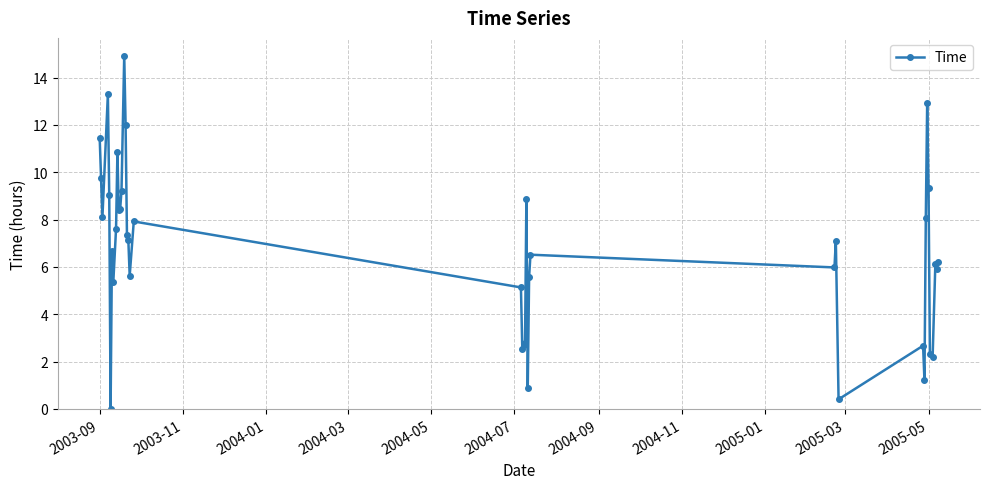

What is the maximum value shown in the chart?

14.9